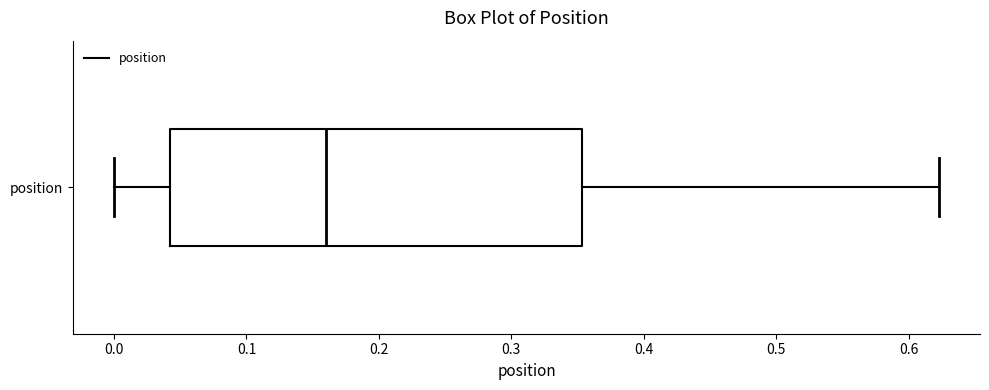

Where is the right edge of the box for position on the x-axis? The values are not printed on the chart, so give them approximately, as read against the axis.

0.35